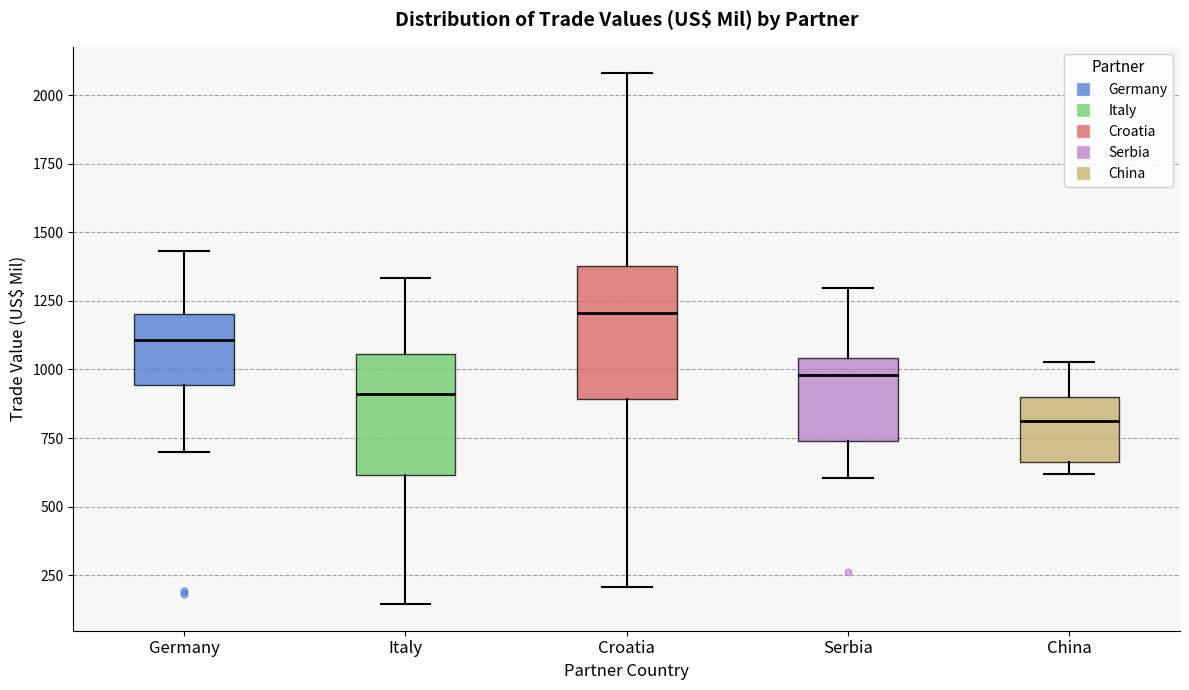

Reading left to right, transcribe this box plot: for each box, give where its median line is, the range the box spans, and where its two whiskers end, as read against the y-axis. The values are not printed on the chart, so give them approximately, as read against the axis.

Germany: median 1100, box 950 to 1200, whiskers 700 to 1450
Italy: median 900, box 600 to 1050, whiskers 150 to 1350
Croatia: median 1200, box 900 to 1400, whiskers 200 to 2100
Serbia: median 1000, box 750 to 1050, whiskers 600 to 1300
China: median 800, box 650 to 900, whiskers 600 to 1050